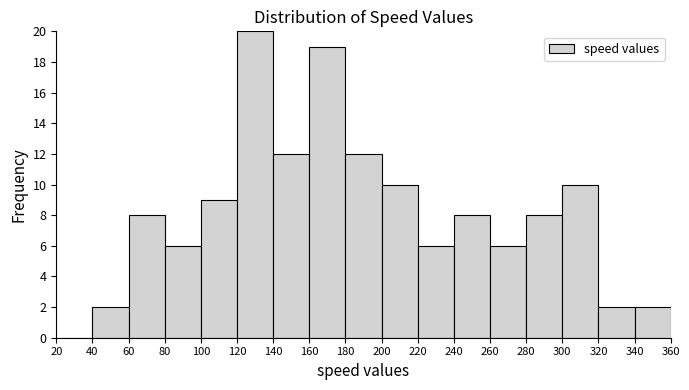

How tall is the bar that spans 340 to 360 on the x-axis? The values are not printed on the chart, so give them approximately, as read against the axis.

2